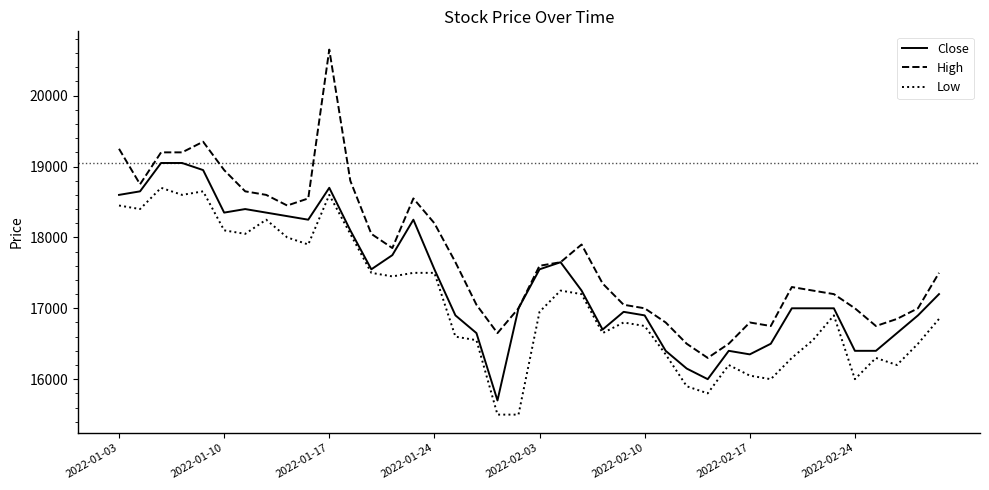

True or false: High and Low cross at least once.

False